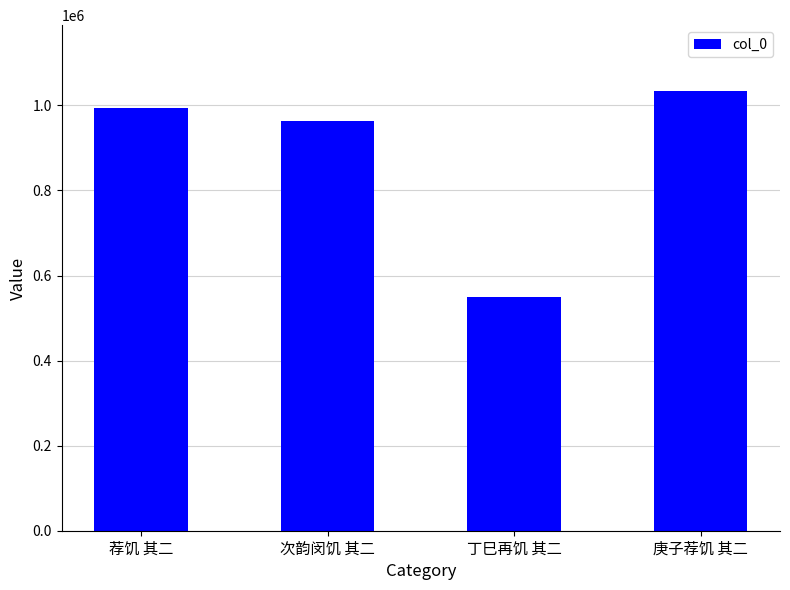

What is the value of the 1st bar from the left?

993728